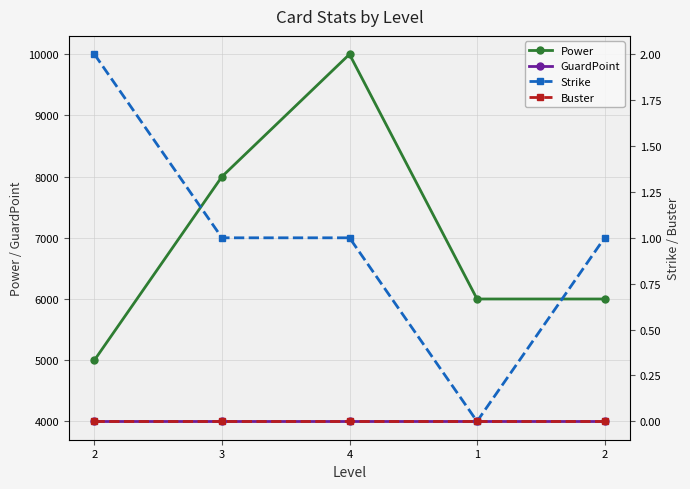

Where is Power nearest to the value 7500?

3